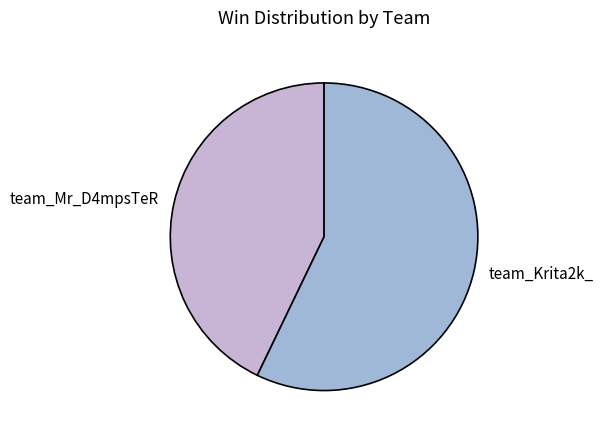

Rank the categories by value from lowest to highest.

team_Mr_D4mpsTeR, team_Krita2k_